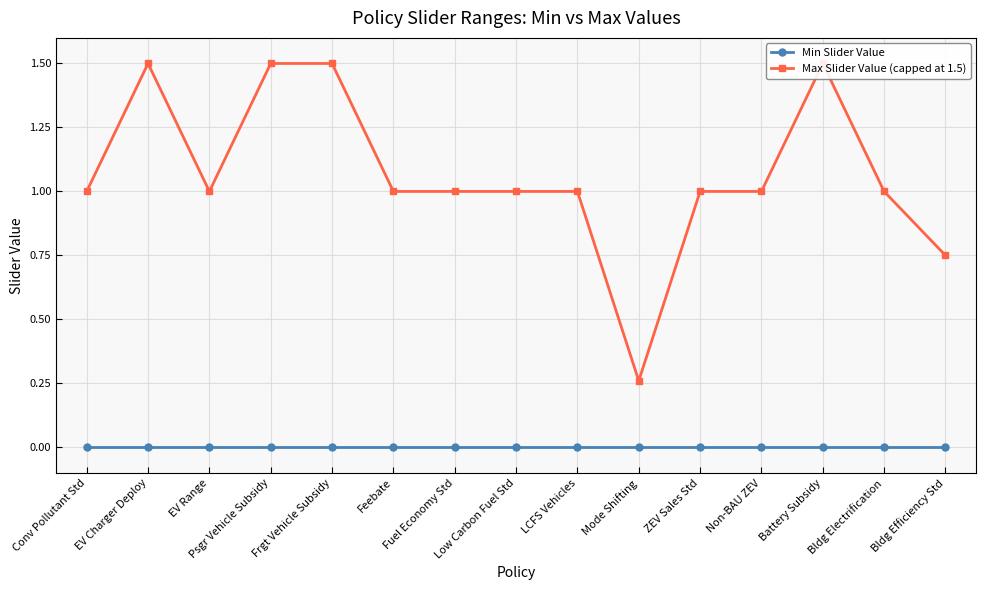

Which series changed the most between EV Charger Deploy and Bldg Efficiency Std?

Max Slider Value (capped at 1.5)